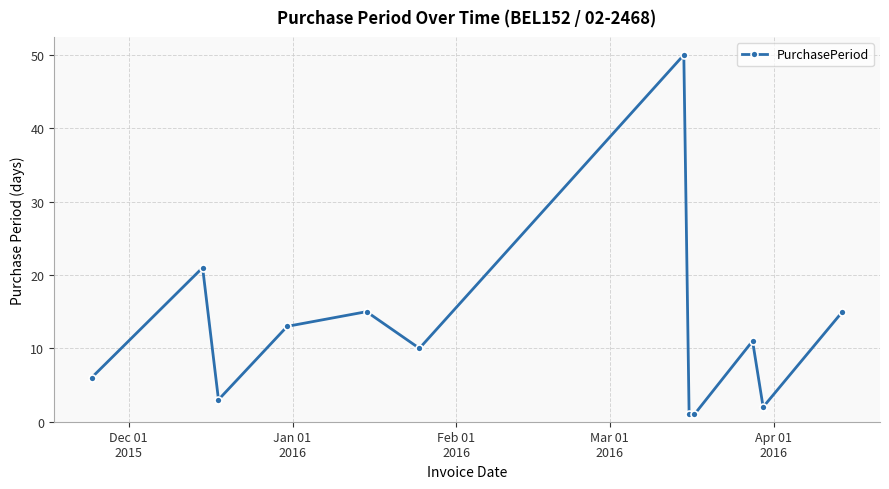

What is the difference between the second highest and minimum values?

20